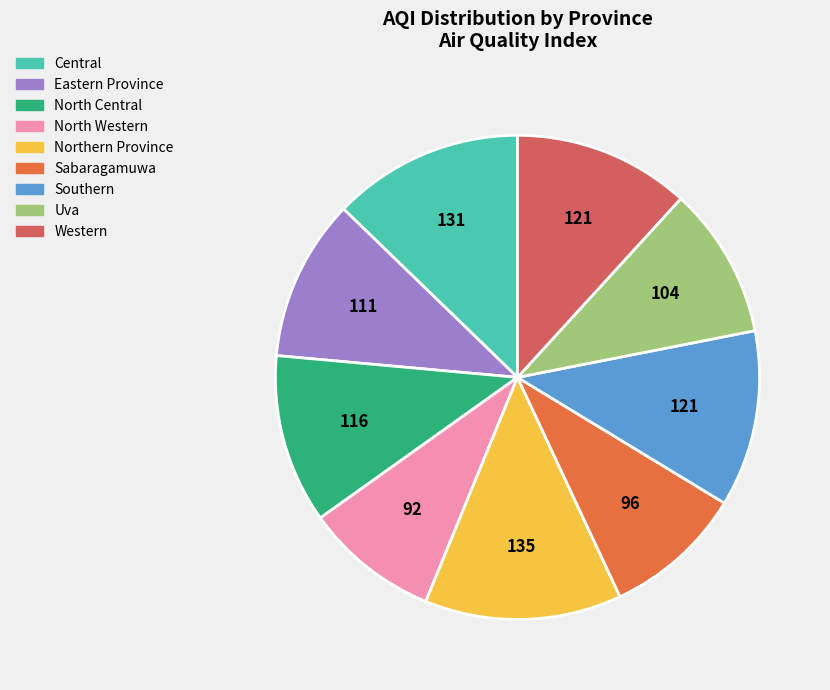

Is it true that Eastern Province is 2% of the pie?

False